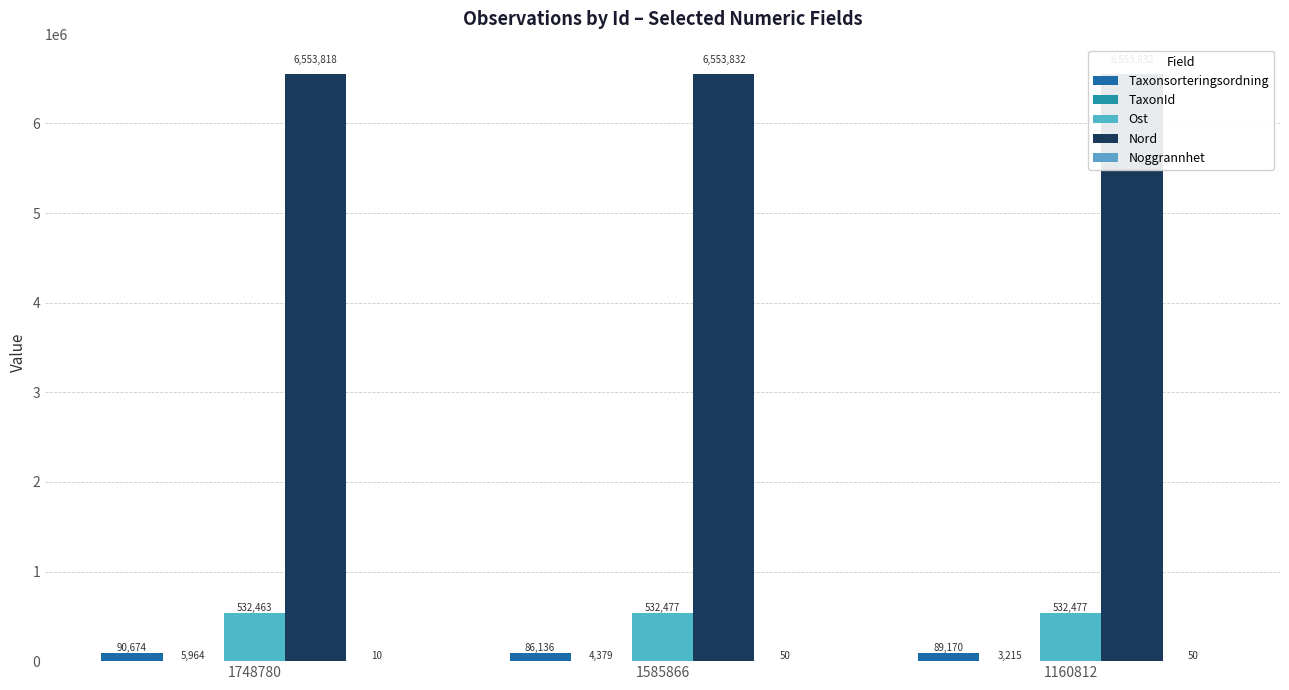

How many groups of bars are there?

3